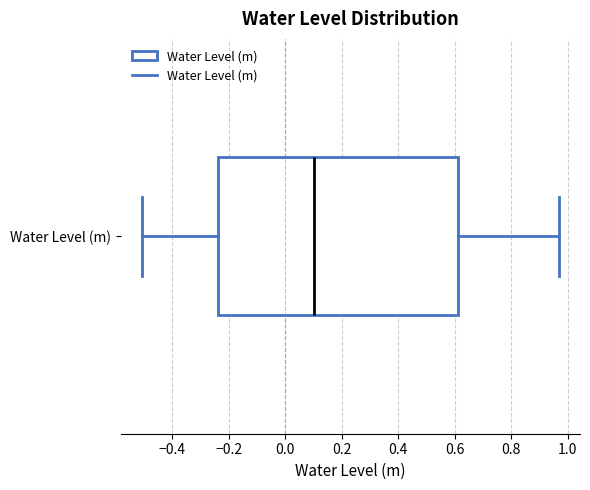

Transcribe this box plot: give where the median line is, the range the box spans, and where the two whiskers end, as read against the x-axis. The values are not printed on the chart, so give them approximately, as read against the axis.

median 0.10, box -0.24 to 0.62, whiskers -0.50 to 0.98